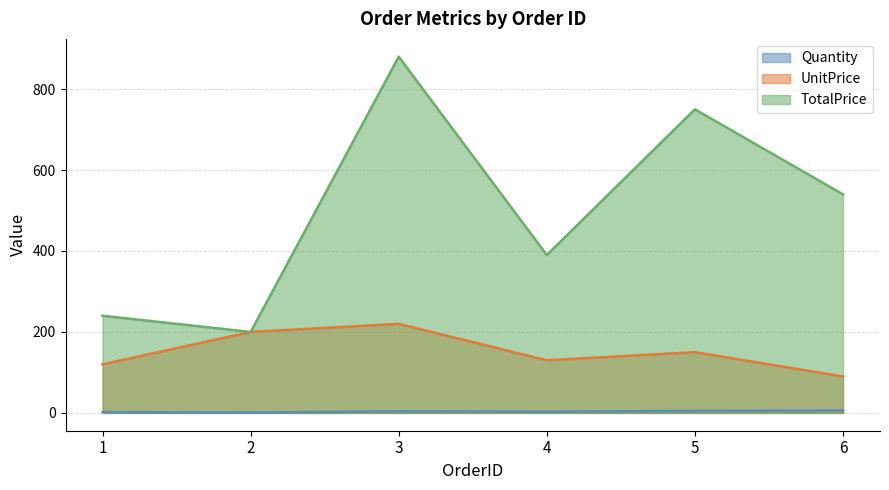

What is the total value across all series at 1?

362